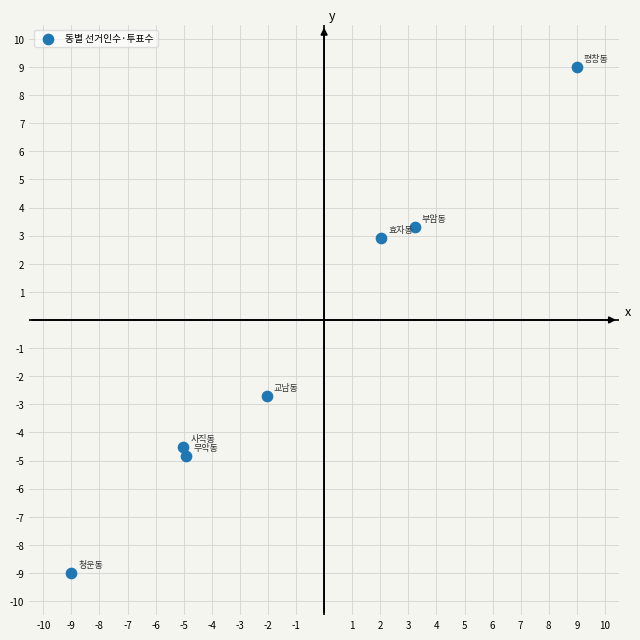

What Y value in the scatter plot is closest to 0?

-2.7